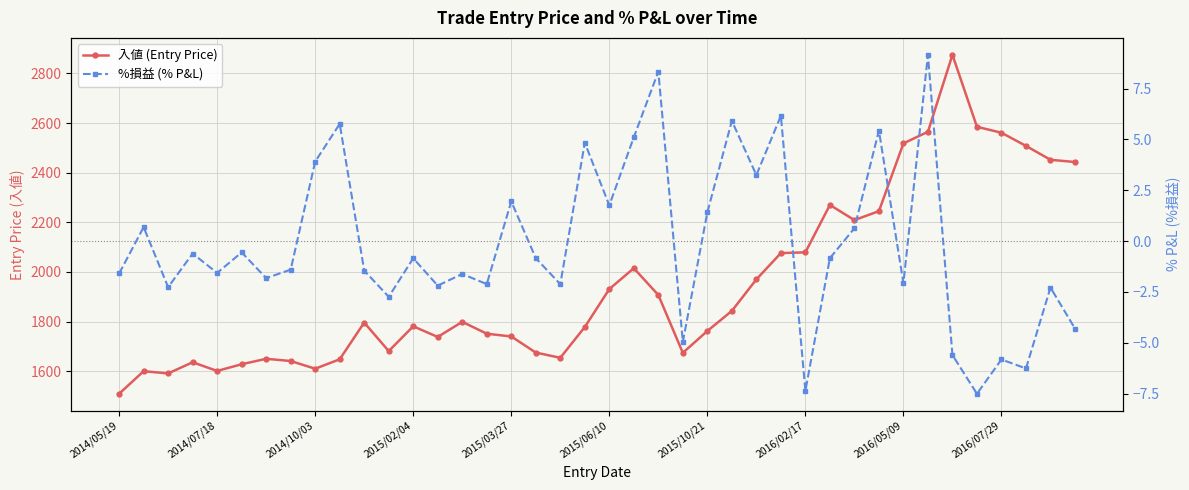

True or false: 入値 (Entry Price) and %損益 (% P&L) intersect in this chart.

False